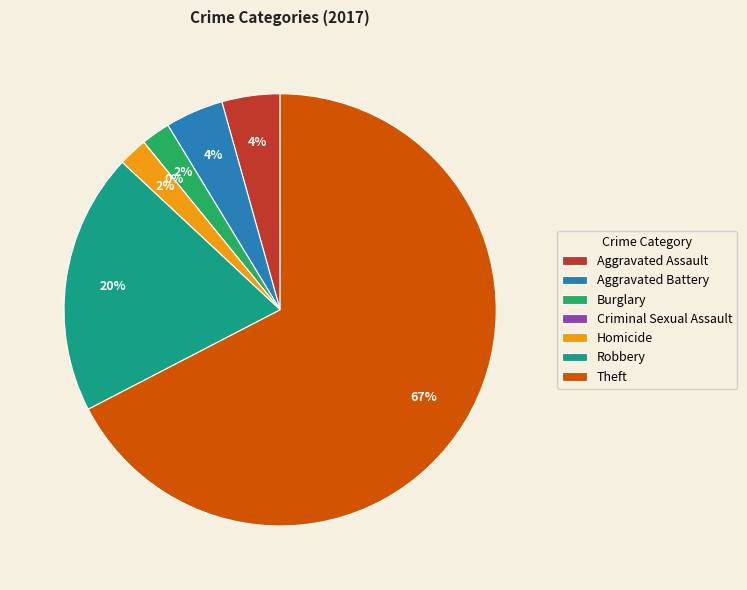

True or false: Theft accounts for 80% of the total.

False